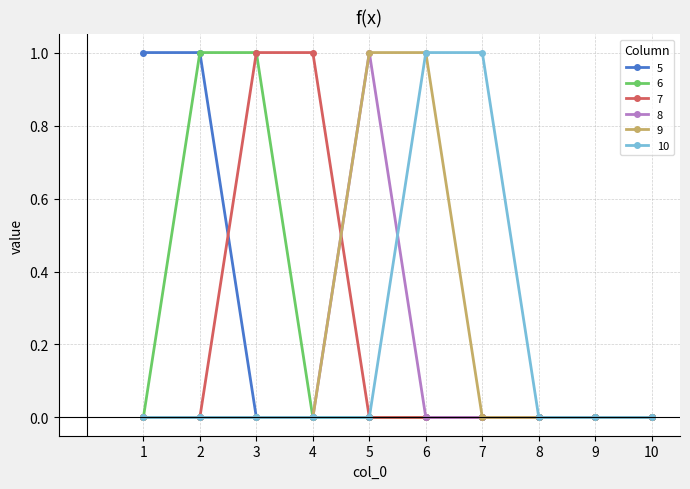

Is the value of 5 at 1 greater than the value of 9 at 3?

Yes